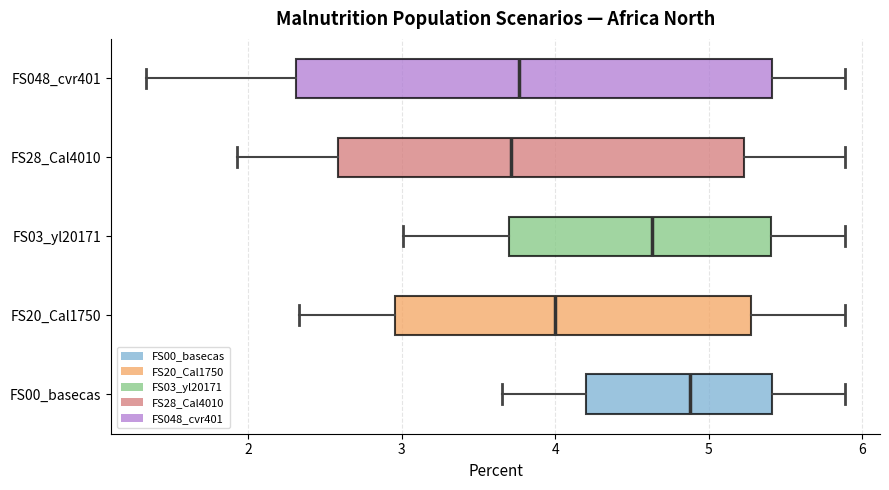

Reading bottom to top, transcribe this box plot: for each box, give where its median line is, the range the box spans, and where its two whiskers end, as read against the x-axis. The values are not printed on the chart, so give them approximately, as read against the axis.

FS00_basecas: median 4.9, box 4.2 to 5.4, whiskers 3.7 to 5.9
FS20_Cal1750: median 4.0, box 3.0 to 5.3, whiskers 2.3 to 5.9
FS03_yl20171: median 4.6, box 3.7 to 5.4, whiskers 3.0 to 5.9
FS28_Cal4010: median 3.7, box 2.6 to 5.2, whiskers 1.9 to 5.9
FS048_cvr401: median 3.8, box 2.3 to 5.4, whiskers 1.3 to 5.9